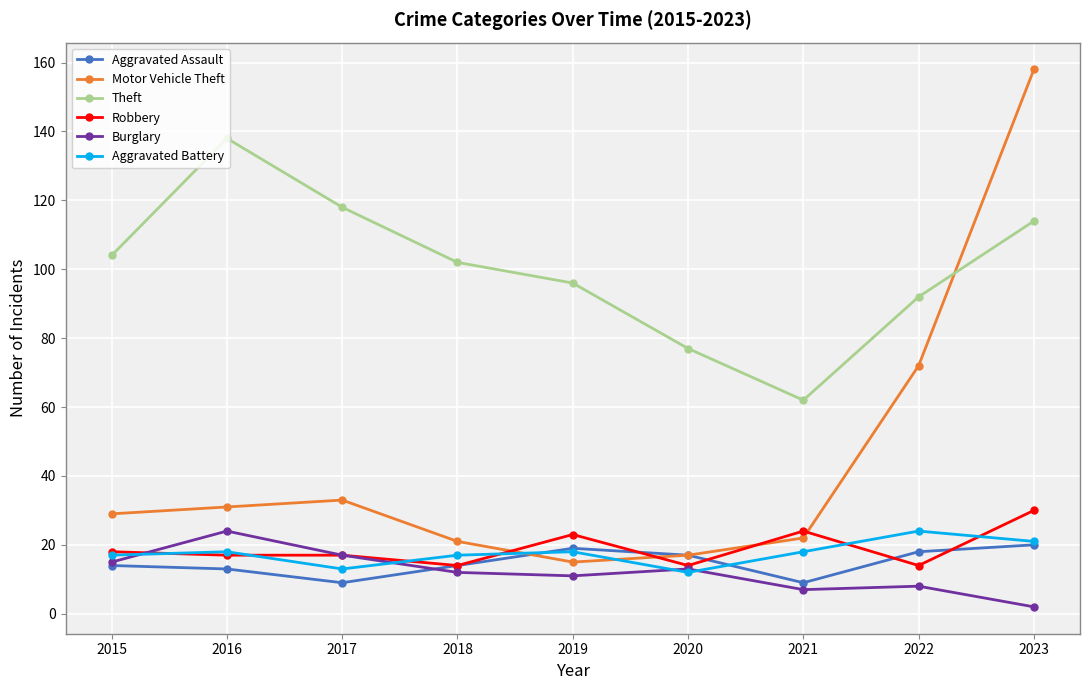

What is the value of the Theft point at the 3rd from the left?

118